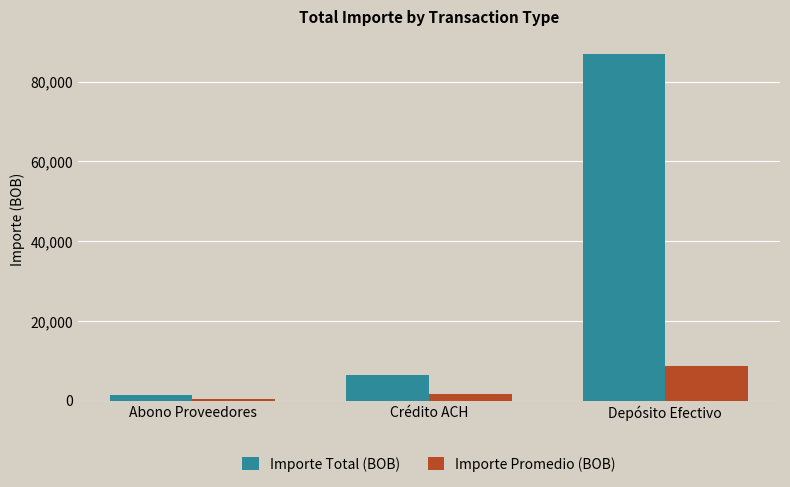

Which series has the largest range (max minus min)?

Importe Total (BOB)